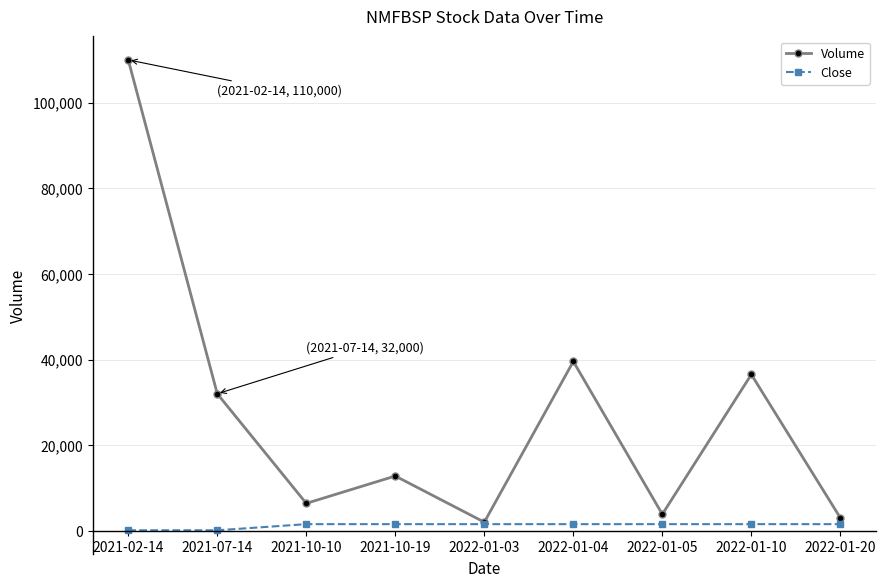

What is the maximum value for Close?

1537